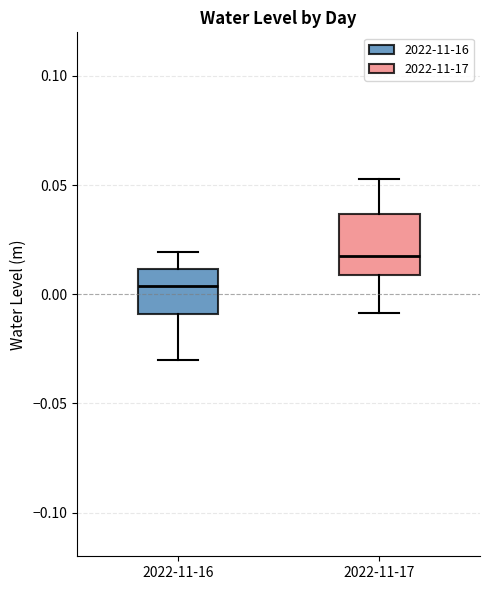

Reading left to right, read every box against the y-axis: the position of its median line, the range the box covers, and the ends of its whiskers. The values are not printed on the chart, so give them approximately, as read against the axis.

2022-11-16: median 0.005, box -0.010 to 0.010, whiskers -0.030 to 0.020
2022-11-17: median 0.020, box 0.010 to 0.035, whiskers -0.010 to 0.055